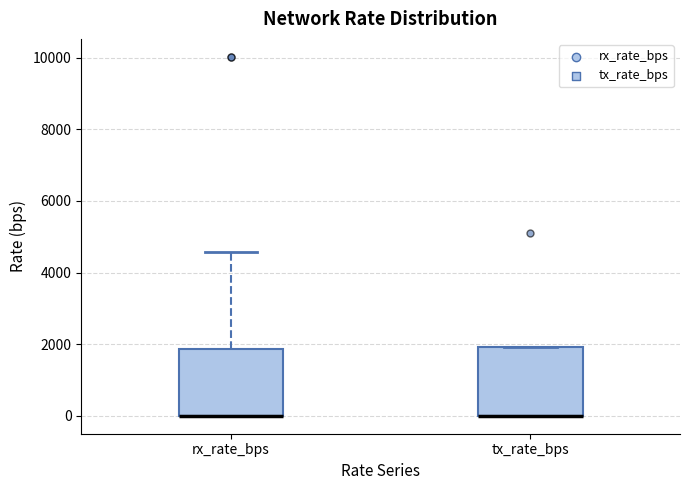

Reading left to right, transcribe this box plot: for each box, give where its median line is, the range the box spans, and where its two whiskers end, as read against the y-axis. The values are not printed on the chart, so give them approximately, as read against the axis.

rx_rate_bps: median 0 (drawn on the box's lower edge), box 0 to 1800, whiskers 0 to 4600
tx_rate_bps: median 0 (drawn on the box's lower edge), box 0 to 2000, whiskers 0 to 2000